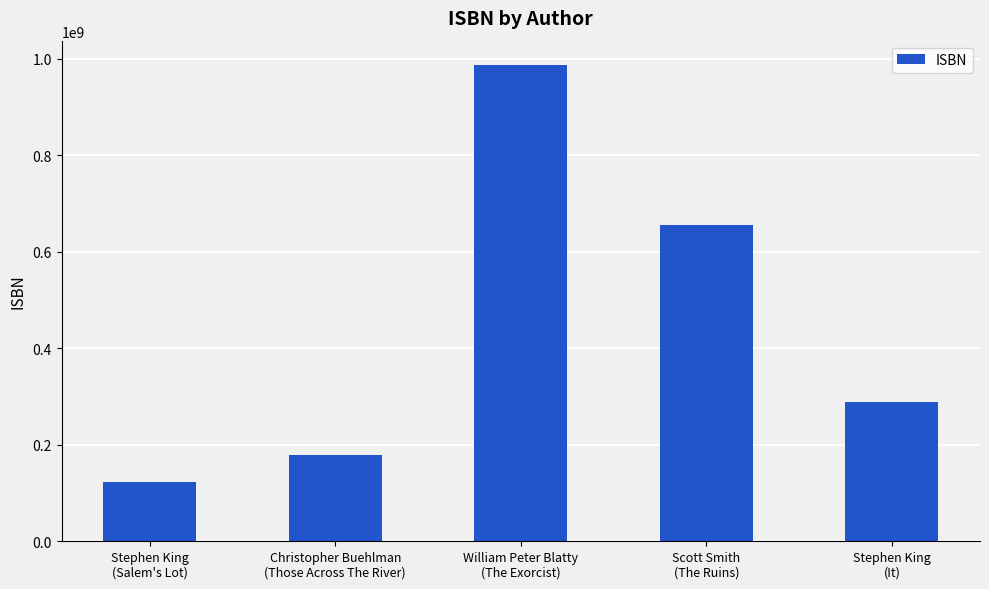

Reading left to right, what are all the values shown in this chart?

Stephen King
(Salem's Lot)=123456789	Christopher Buehlman
(Those Across The River)=178674567	William Peter Blatty
(The Exorcist)=987646985	Scott Smith
(The Ruins)=654895678	Stephen King
(It)=287645980